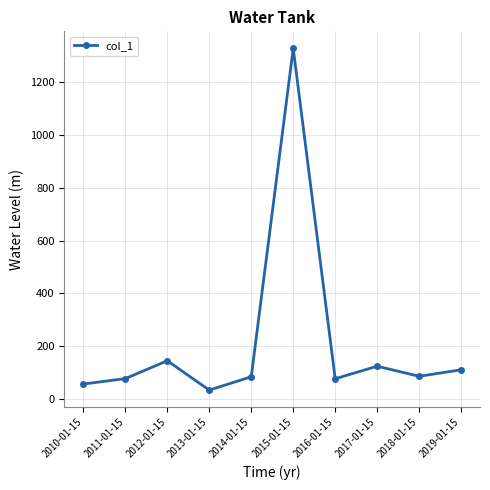

What is the difference between the maximum and minimum values?

1289.9